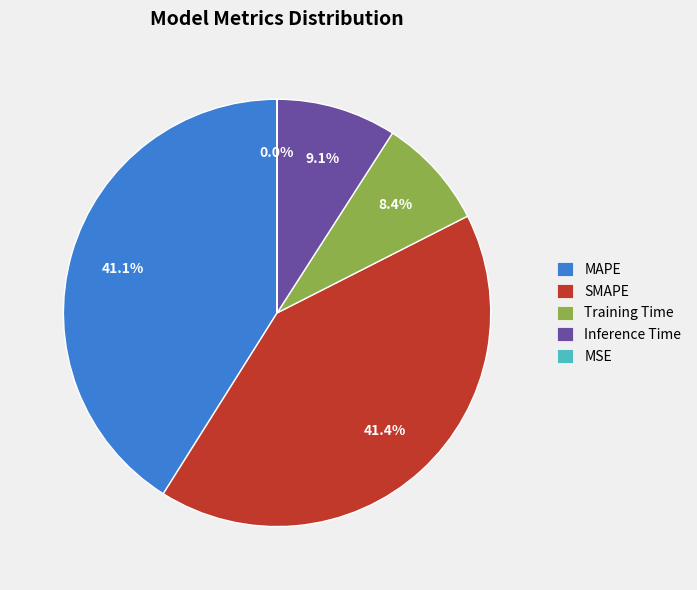

To the nearest percent, what is the combined percentage of MAPE and SMAPE?

82%